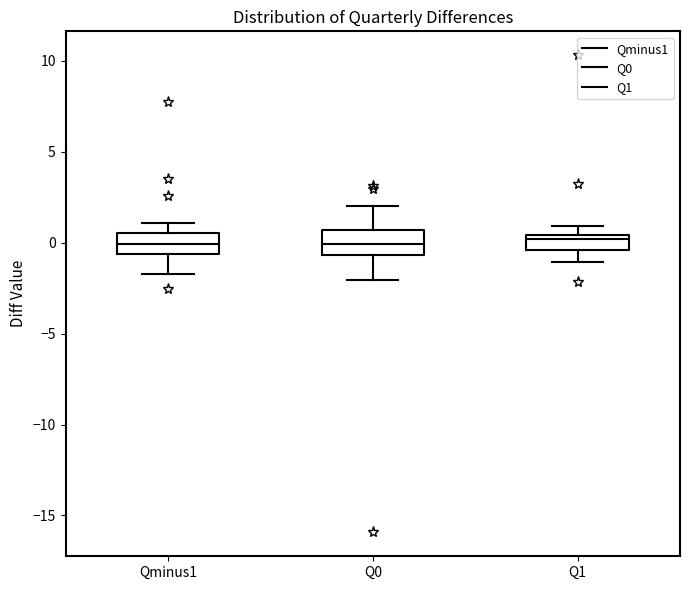

Reading left to right, transcribe this box plot: for each box, give where its median line is, the range the box spans, and where its two whiskers end, as read against the y-axis. The values are not printed on the chart, so give them approximately, as read against the axis.

Qminus1: median 0.0, box -0.5 to 0.5, whiskers -1.5 to 1.0
Q0: median 0.0, box -0.5 to 0.5, whiskers -2.0 to 2.0
Q1: median 0.0, box -0.5 to 0.5, whiskers -1.0 to 1.0